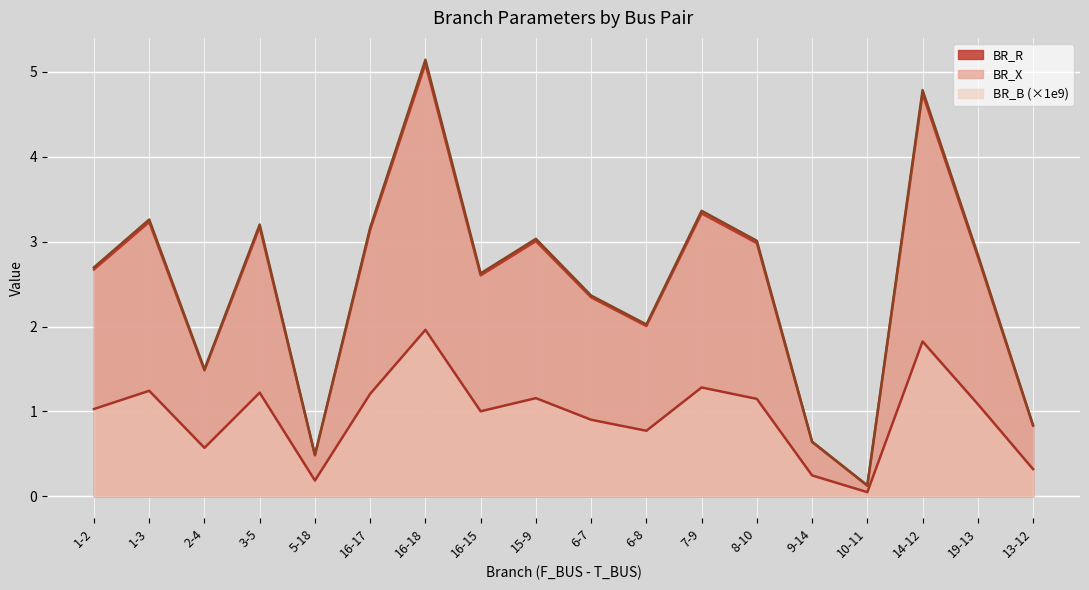

At which category is the sum across all series the highest?

16-18